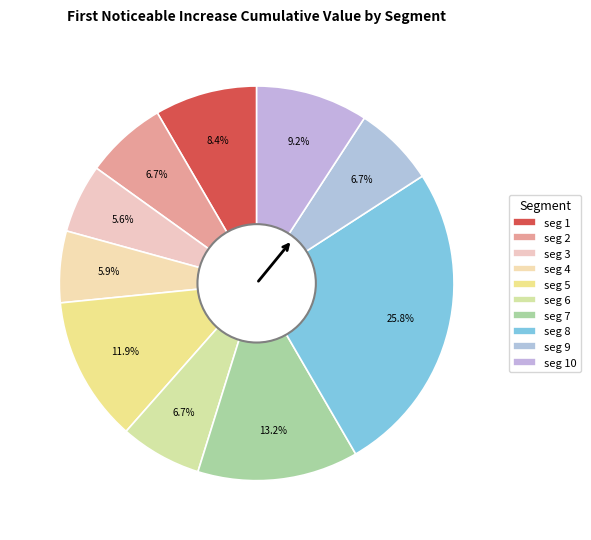

How many segments does this pie chart have?

10